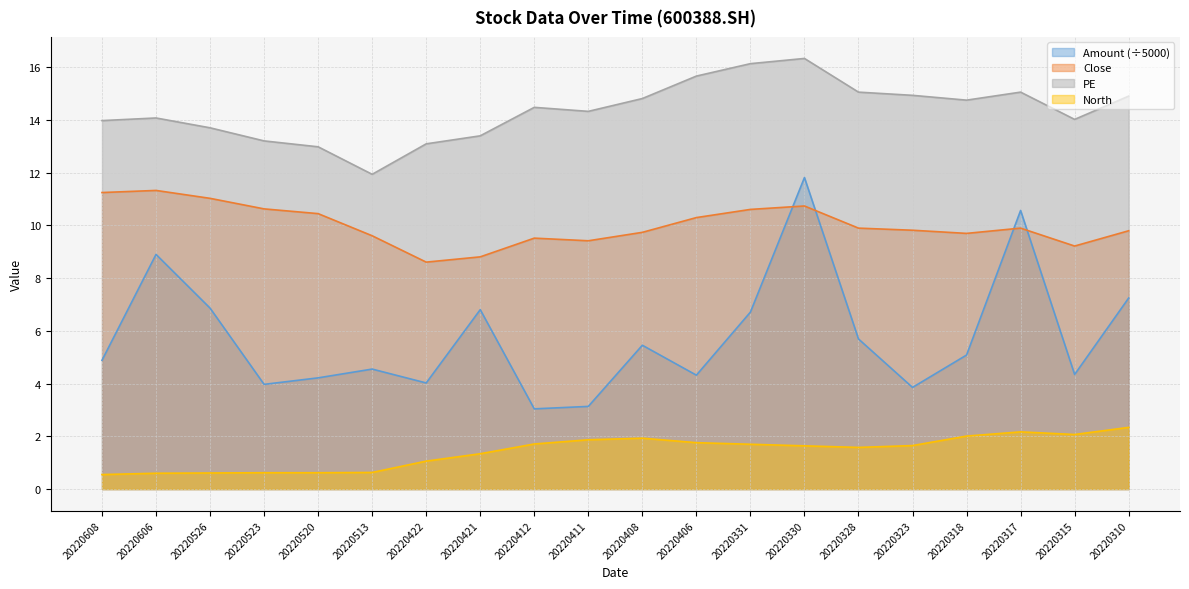

What is the difference between the highest and lowest values at 20220606?

13.5